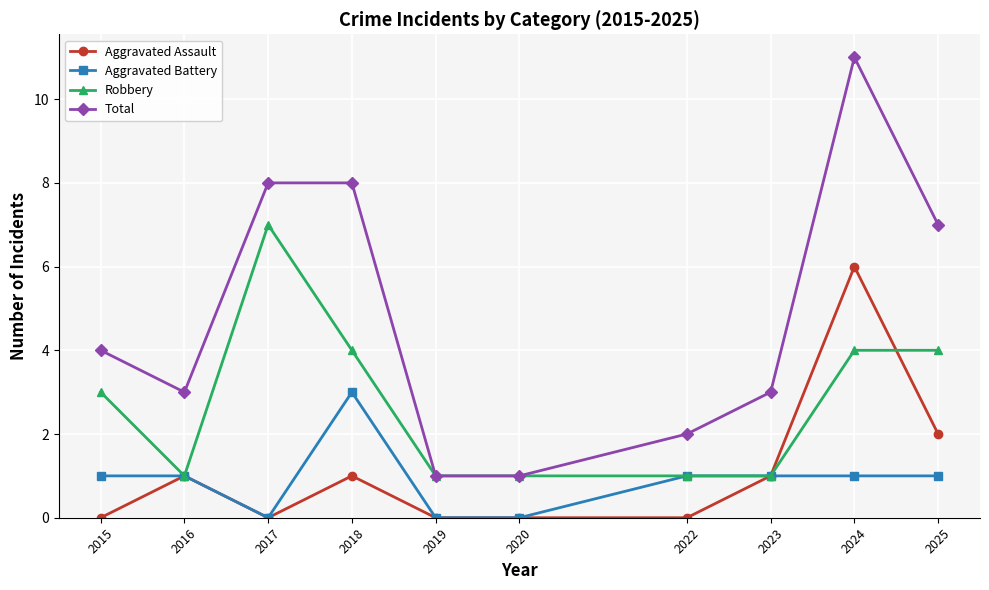

What is the difference between the Aggravated Assault values at 2015 and 2018?

1